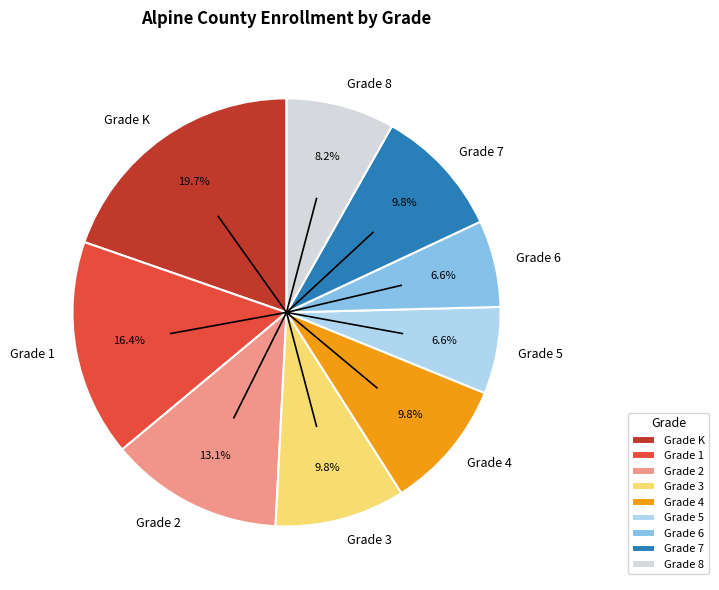

To the nearest percent, what is the difference between the Grade 1 and Grade 4 slice percentages?

7%